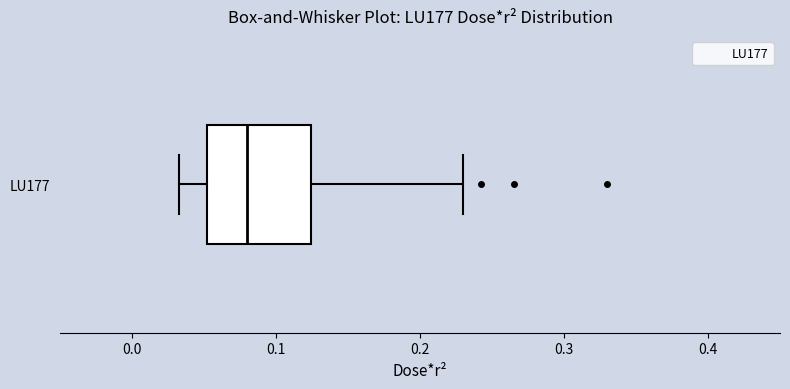

Read this box plot against the x-axis: the position of the median line, the range covered by the box, and the ends of both whiskers. The values are not printed on the chart, so give them approximately, as read against the axis.

median 0.08, box 0.05 to 0.12, whiskers 0.03 to 0.23